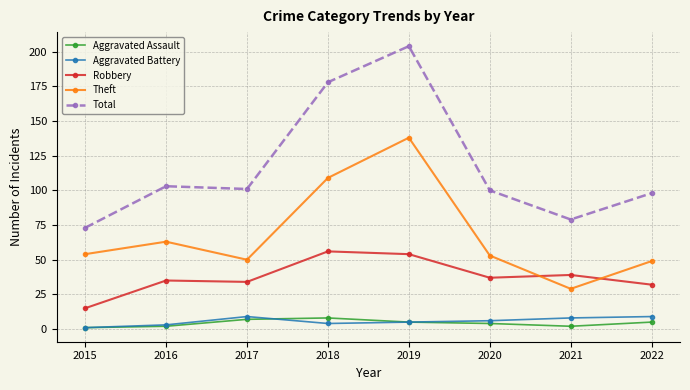

What is the difference between the Aggravated Assault values at 2021 and 2017?

5